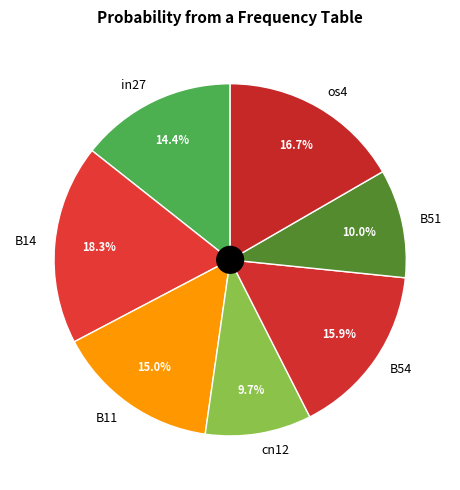

Which category has the biggest portion of the pie?

B14